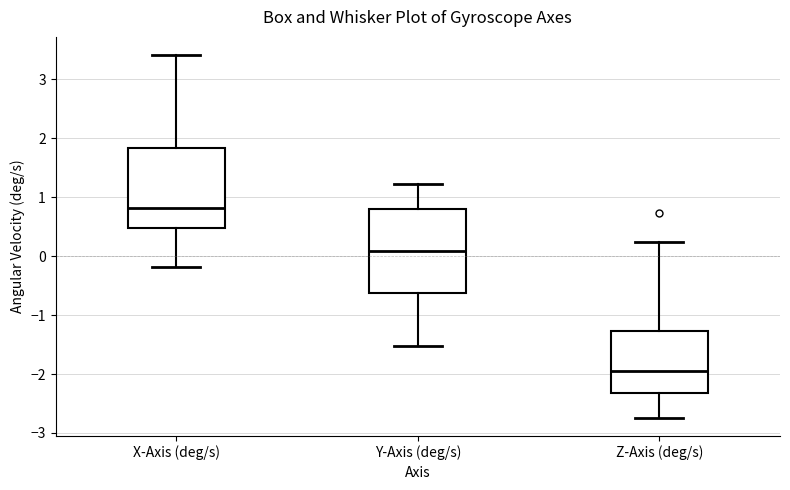

Which box has the highest median line?

X-Axis (deg/s)